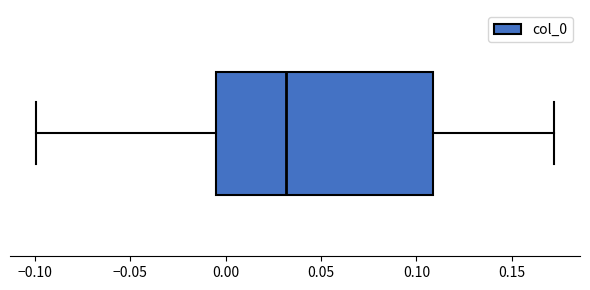

Where does the right whisker of the box end on the x-axis? The values are not printed on the chart, so give them approximately, as read against the axis.

0.170